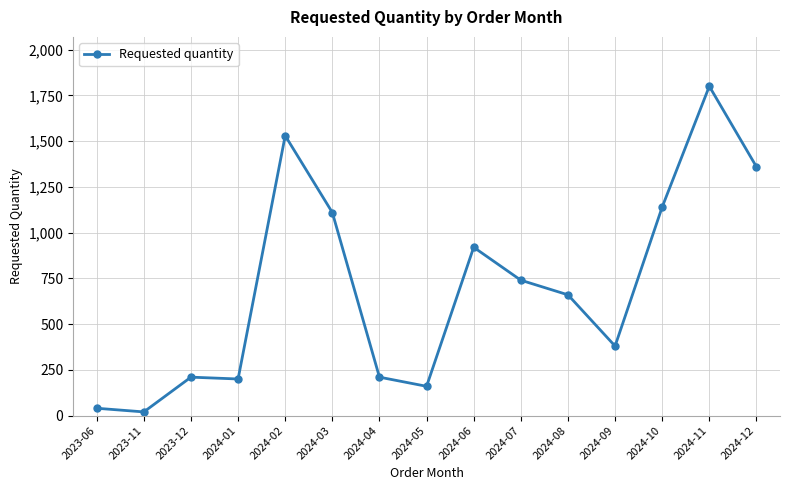

What is the difference between the values at 2024-10 and 2023-12?

930